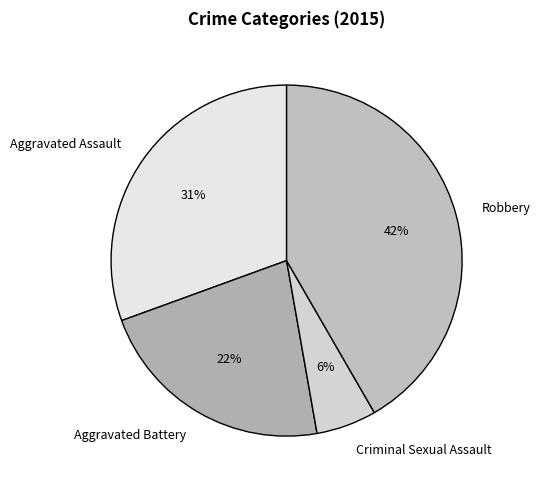

To the nearest percent, what is the average slice percentage?

25%